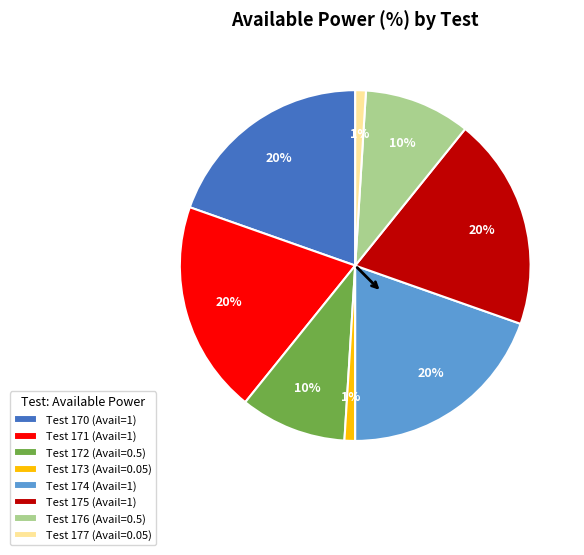

To the nearest percent, what portion does Test 171 represent?

20%